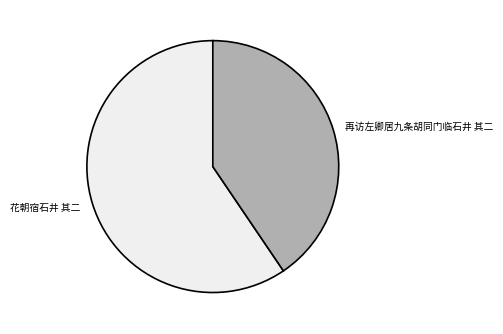

Is 花朝宿石井 其二 the majority of the pie?

Yes